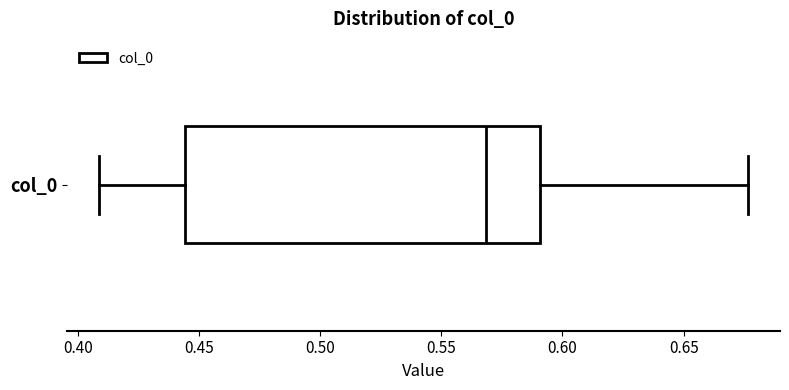

Read this box plot against the x-axis: the position of the median line, the range covered by the box, and the ends of both whiskers. The values are not printed on the chart, so give them approximately, as read against the axis.

median 0.570, box 0.445 to 0.590, whiskers 0.410 to 0.675